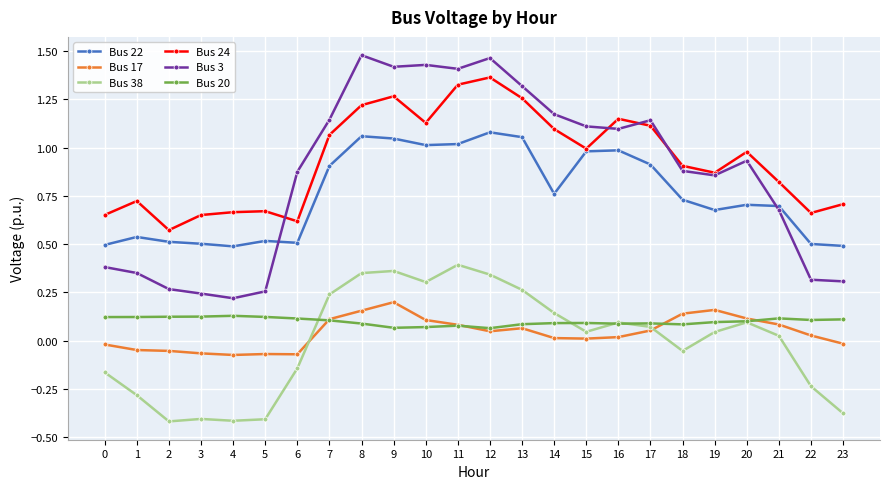

True or false: Bus 3 and Bus 20 cross at least once.

False